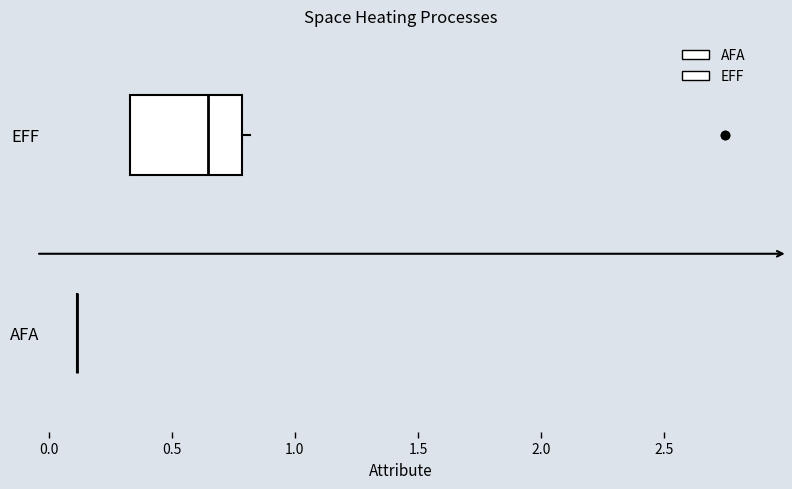

Reading bottom to top, transcribe this box plot: for each box, give where its median line is, the range the box spans, and where its two whiskers end, as read against the x-axis. The values are not printed on the chart, so give them approximately, as read against the axis.

AFA: box collapsed to a line at 0.10, whiskers 0.10 to 0.10
EFF: median 0.65, box 0.35 to 0.80, whiskers 0.35 to 0.80 (just right of the box's right edge)